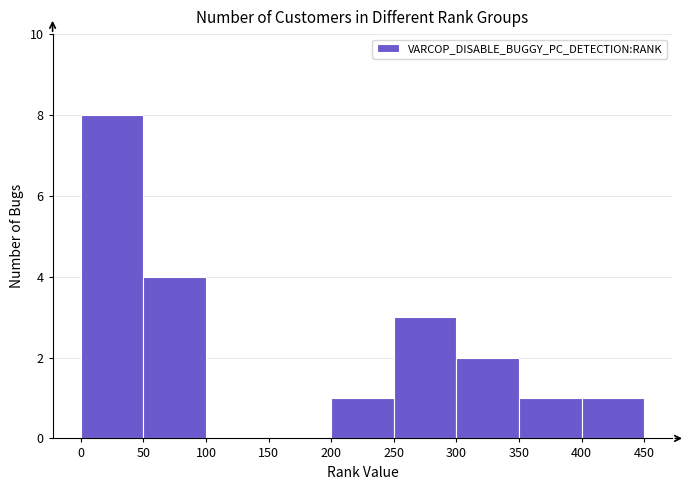

Reading left to right, list every bar in this chart as the range it spans on the x-axis followed by its height. The values are not printed on the chart, so give them approximately, as read against the axis.

0 to 50: 8
50 to 100: 4
100 to 150: 0
150 to 200: 0
200 to 250: 1
250 to 300: 3
300 to 350: 2
350 to 400: 1
400 to 450: 1